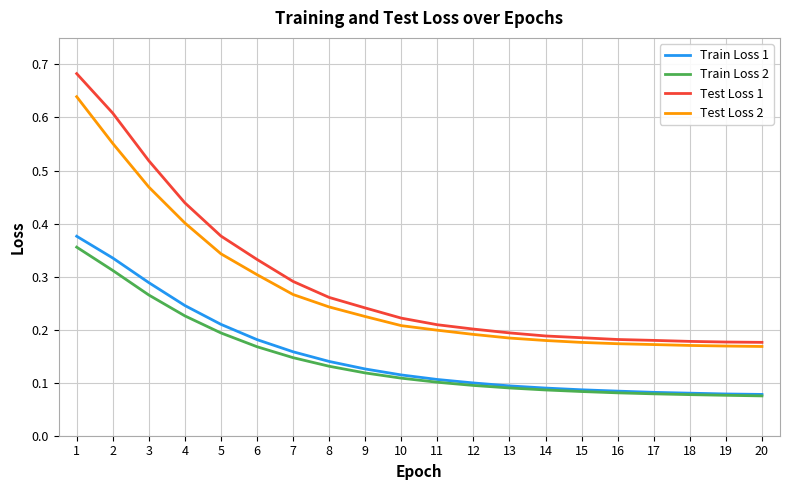

True or false: Test Loss 2 and Test Loss 1 cross at least once.

False